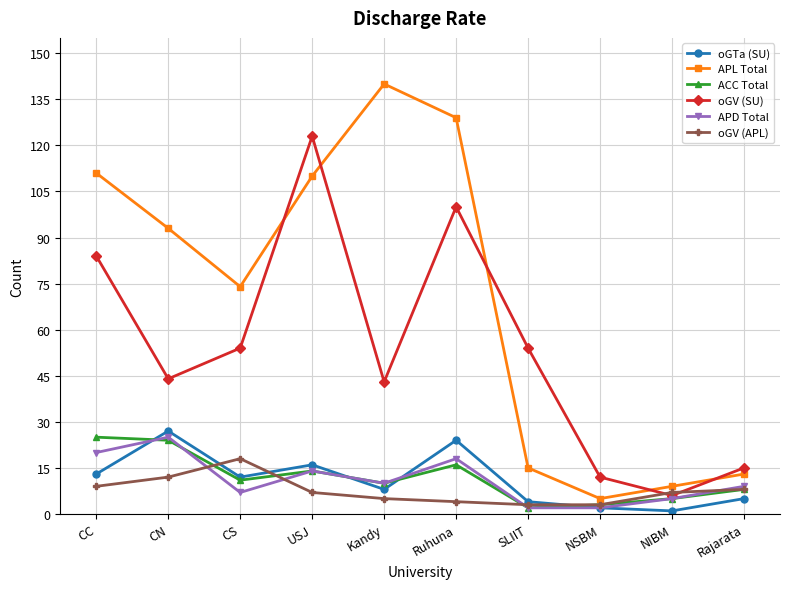

How many distinct data groups are displayed?

6